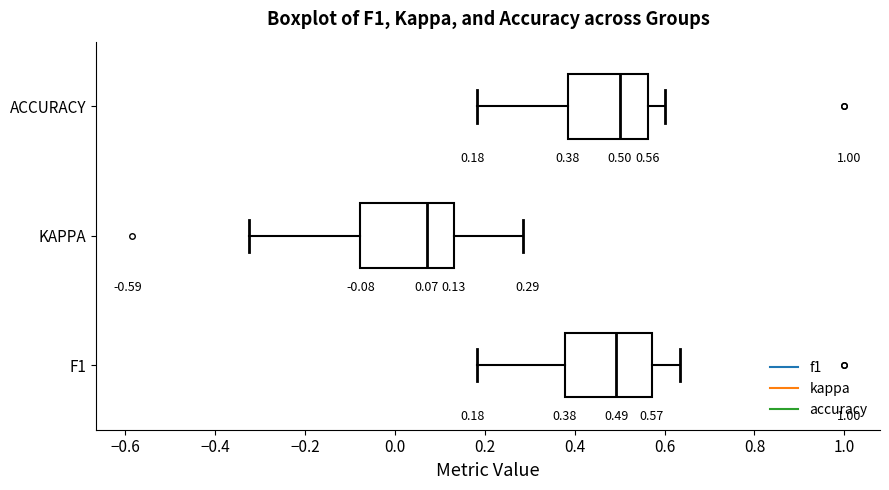

Which box has the furthest to the left median line?

KAPPA